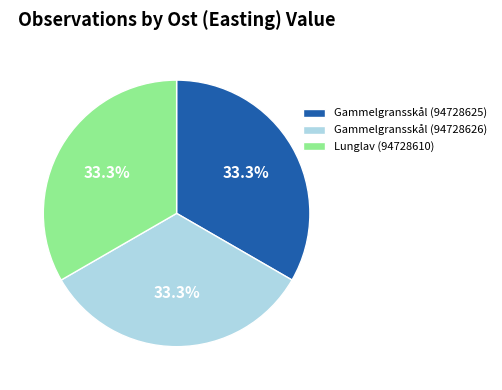

Is there a majority slice in this chart?

No